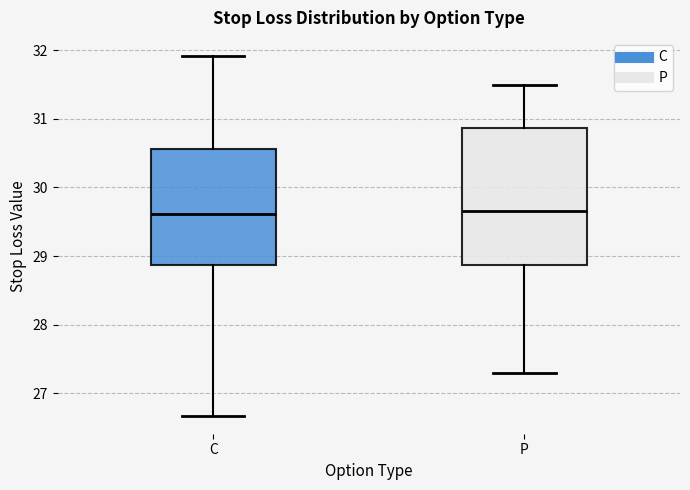

Reading left to right, read every box against the y-axis: the position of its median line, the range the box covers, and the ends of its whiskers. The values are not printed on the chart, so give them approximately, as read against the axis.

C: median 29.6, box 28.9 to 30.6, whiskers 26.7 to 31.9
P: median 29.7, box 28.9 to 30.9, whiskers 27.3 to 31.5